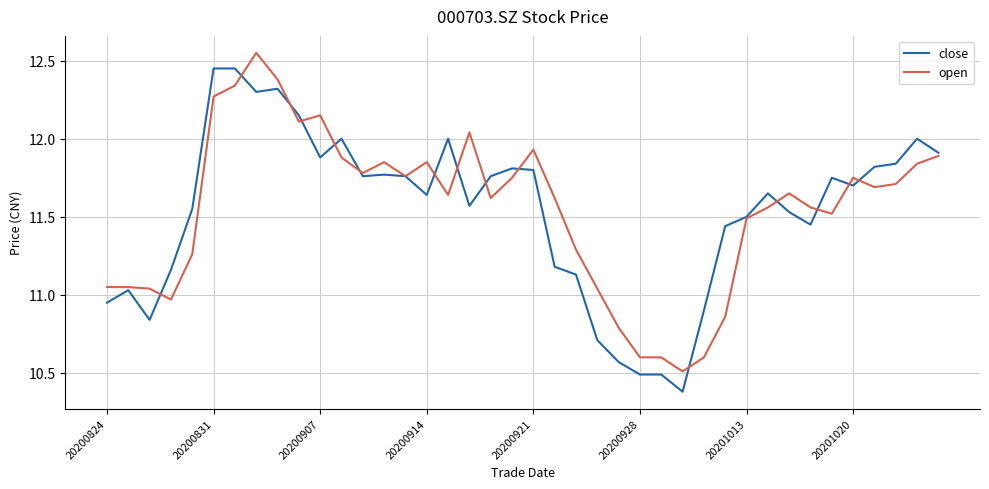

List the series in order of their peak value, lowest first.

close, open